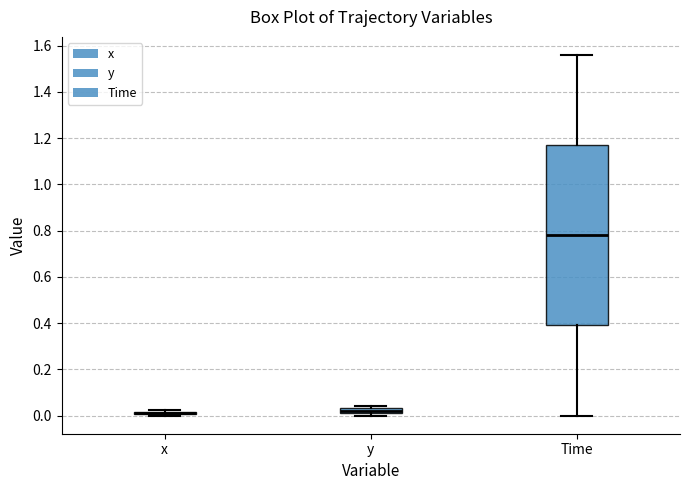

Which box is the tallest, from its lower edge to its upper edge?

Time